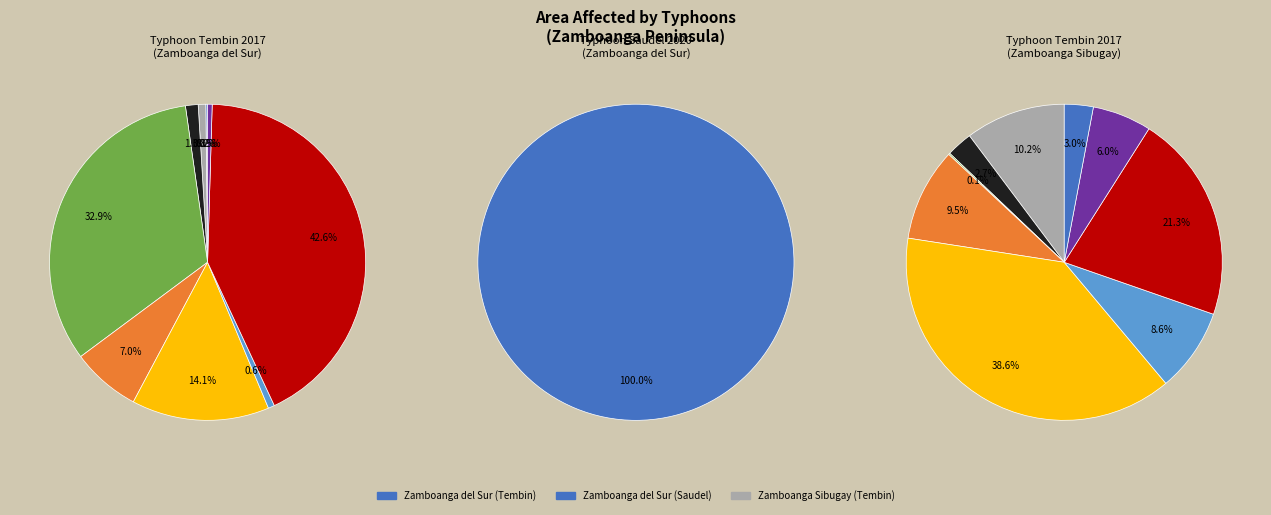

How many segments does this pie chart have?

9